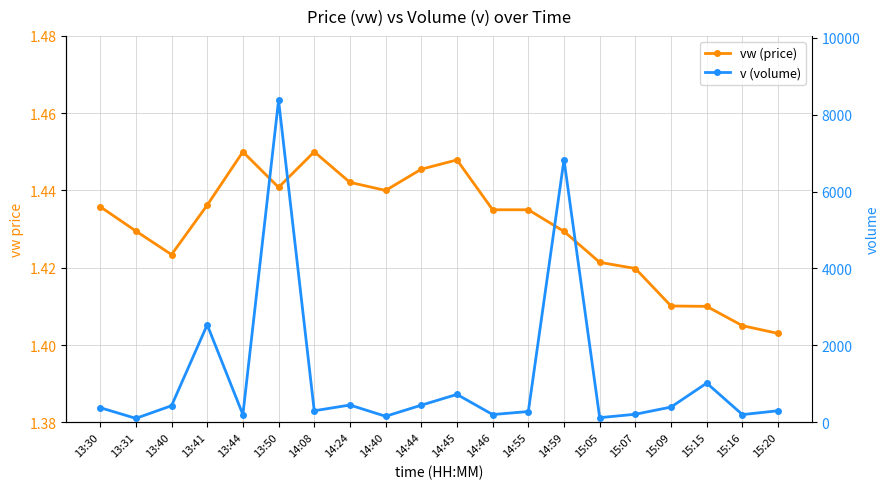

True or false: v (volume) and vw (price) intersect in this chart.

False